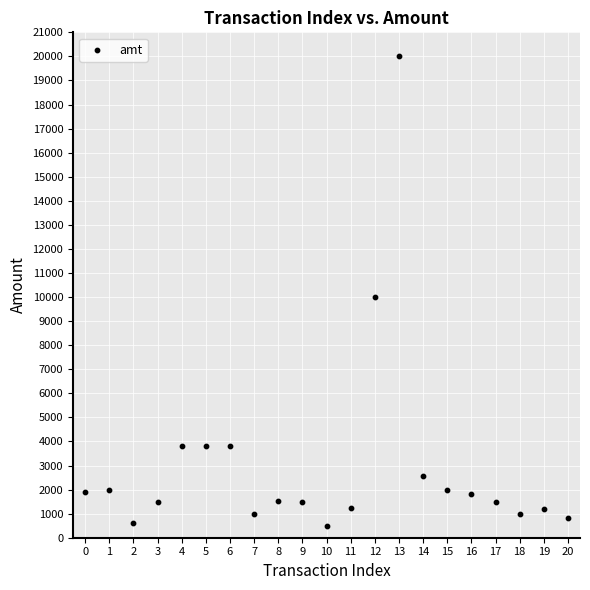

What Y value in the scatter plot is closest to 10250?

10010.0